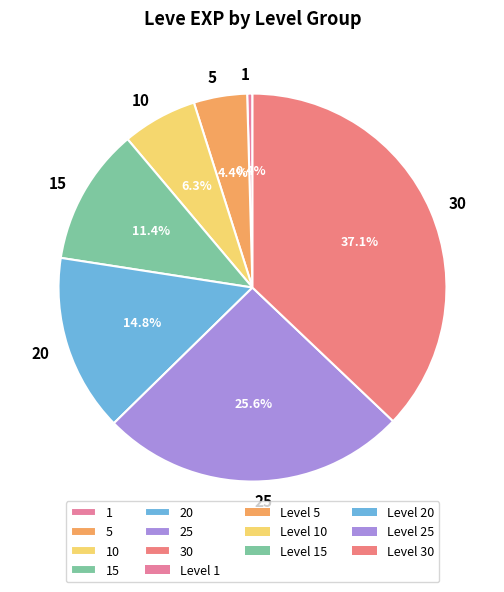

Rank the categories by value from lowest to highest.

1, 5, 10, 15, 20, 25, 30